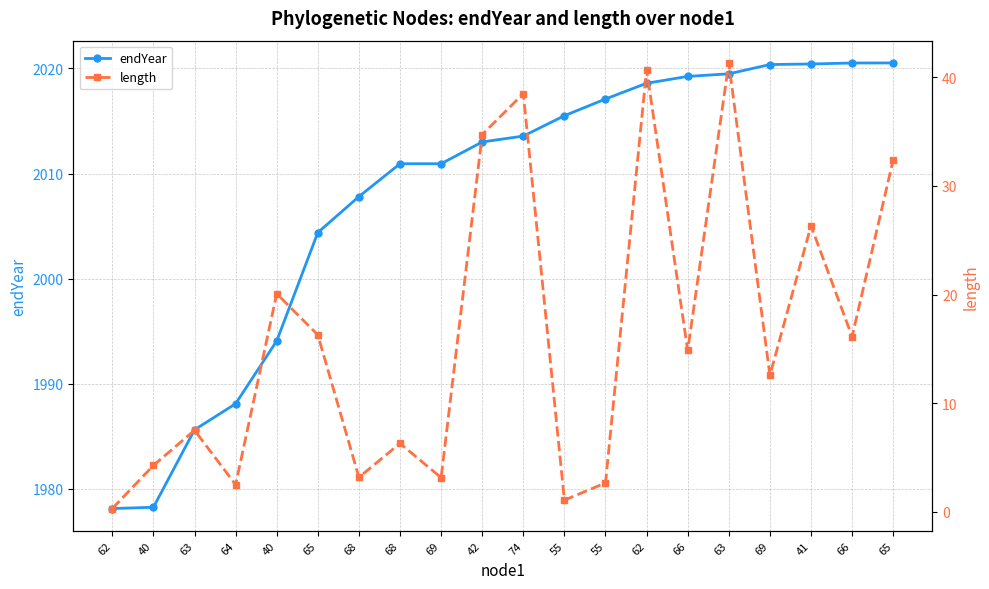

True or false: endYear and length intersect in this chart.

False